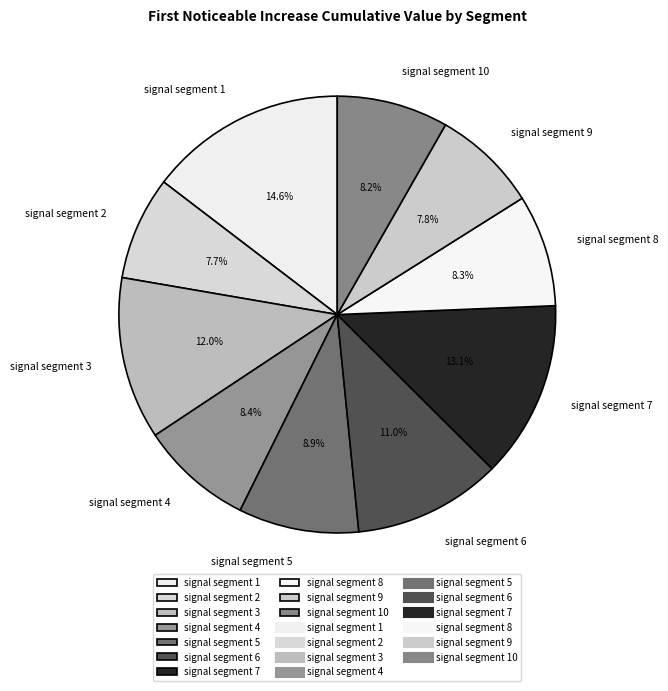

Is there a majority slice in this chart?

No